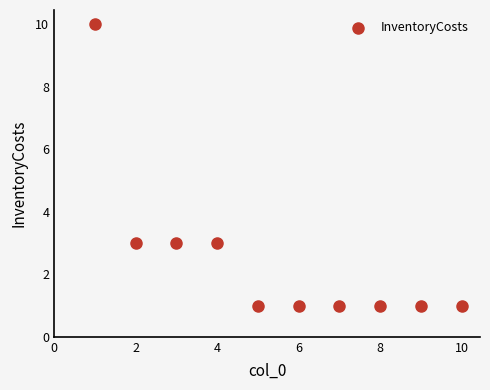

What is the range of Y values (max minus min)?

9